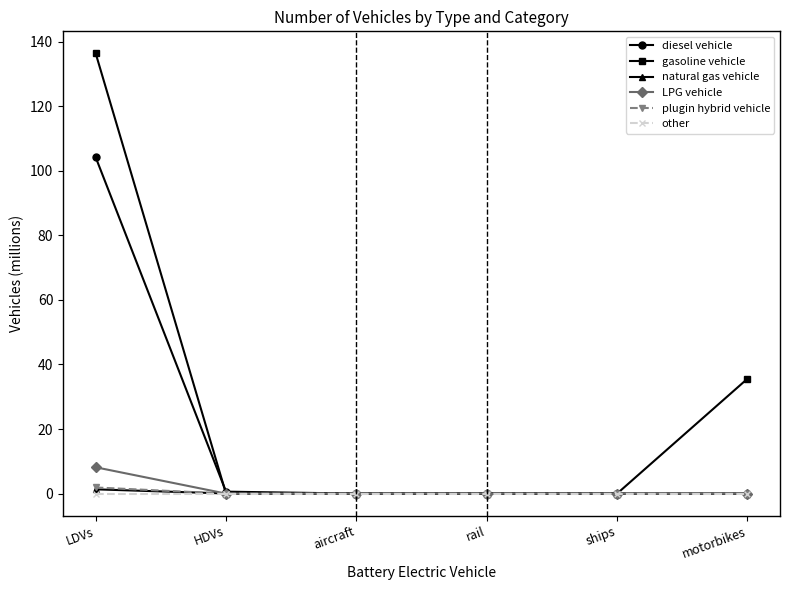

Is it true that other equals 0.0 at LDVs?

True